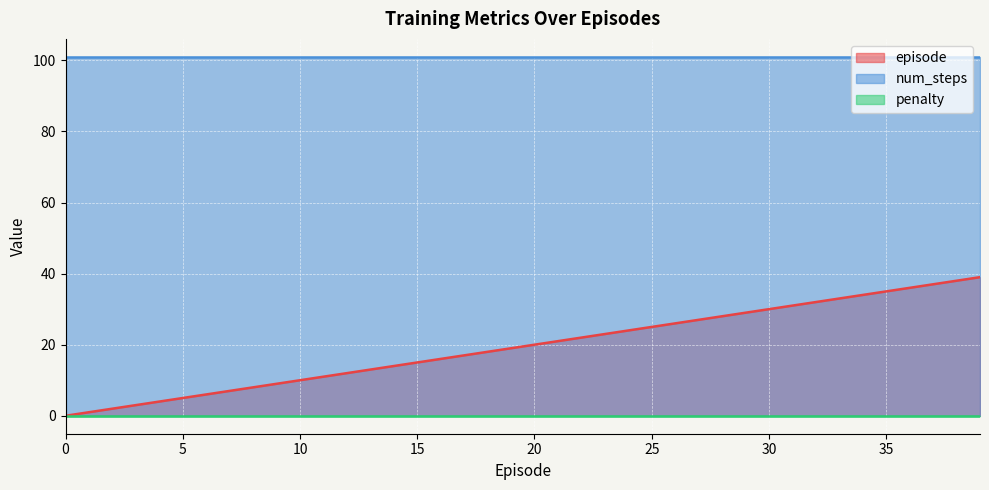

True or false: episode and num_steps cross at least once.

False